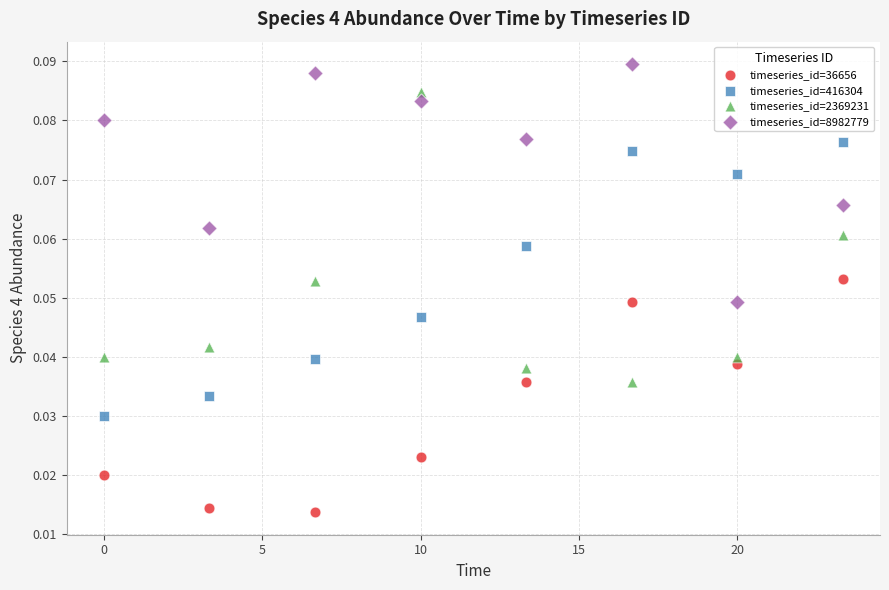

Which series contains the highest Y value?

timeseries_id=8982779